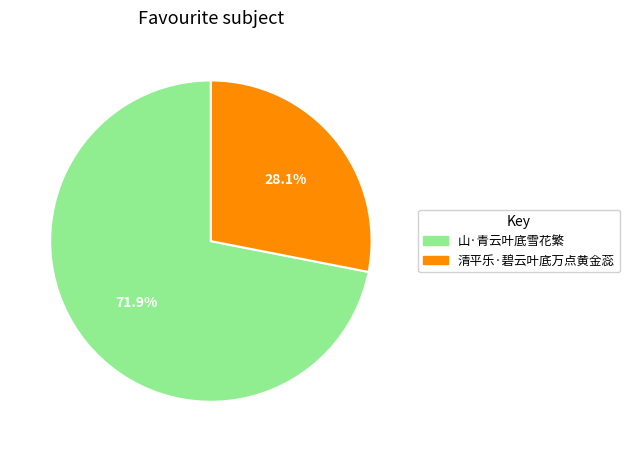

Count the number of slices in the pie.

2